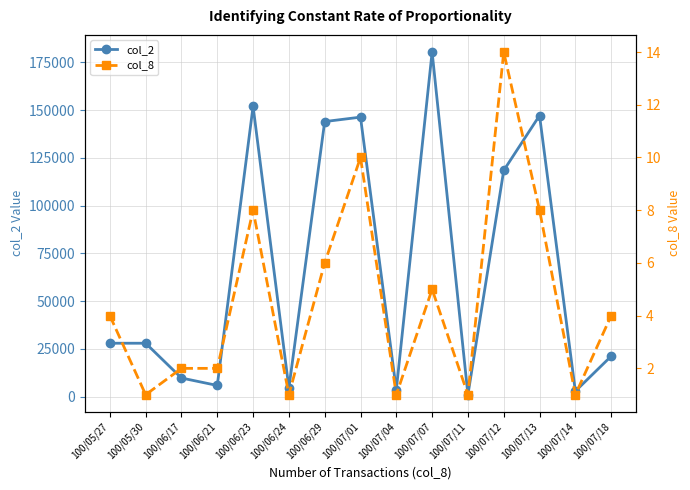

Where is the first local maximum for col_2?

100/06/23